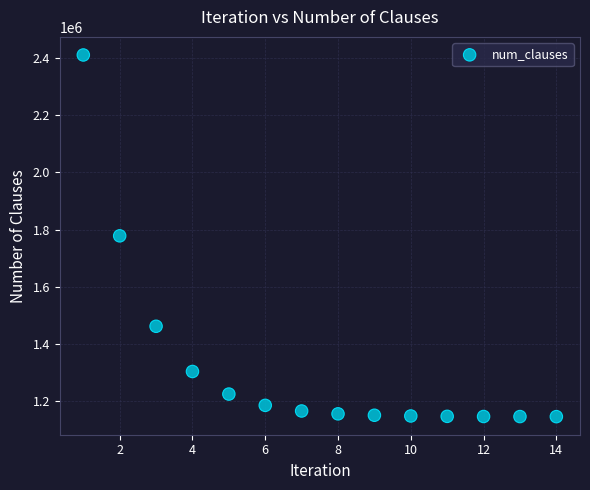

What is the range of X values (max minus min)?

13